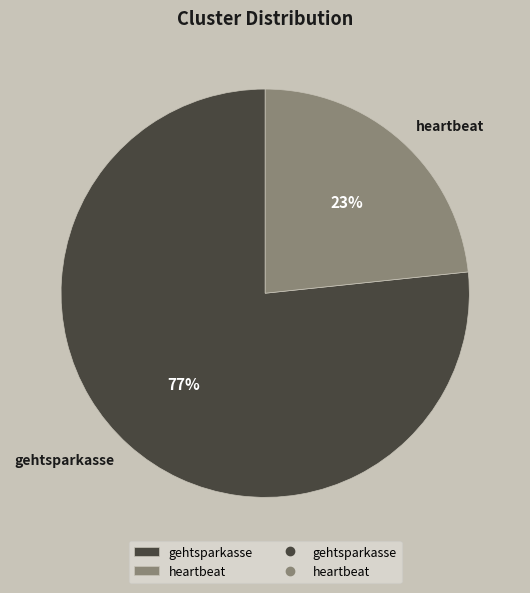

Is there any slice that represents more than half of the pie?

Yes